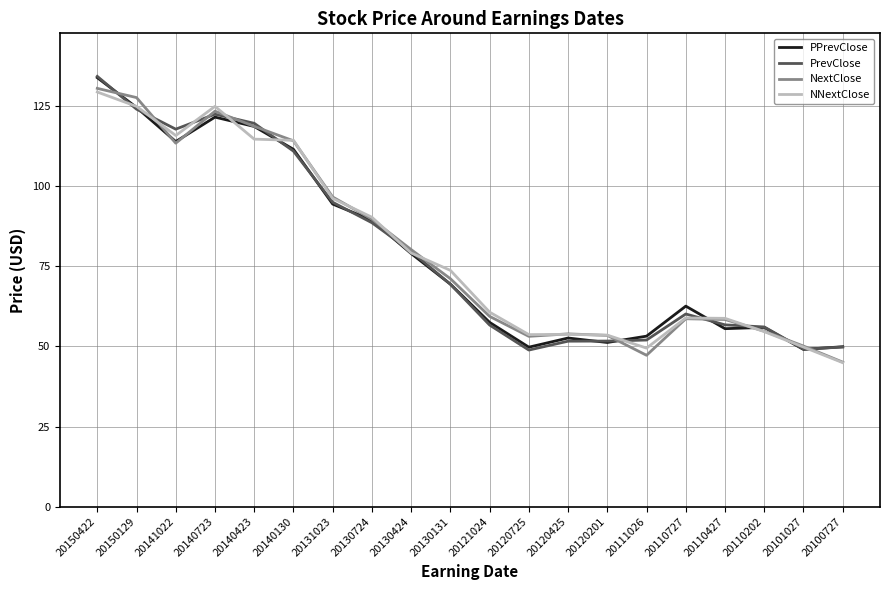

Which label corresponds to the largest value in the chart?

20150422